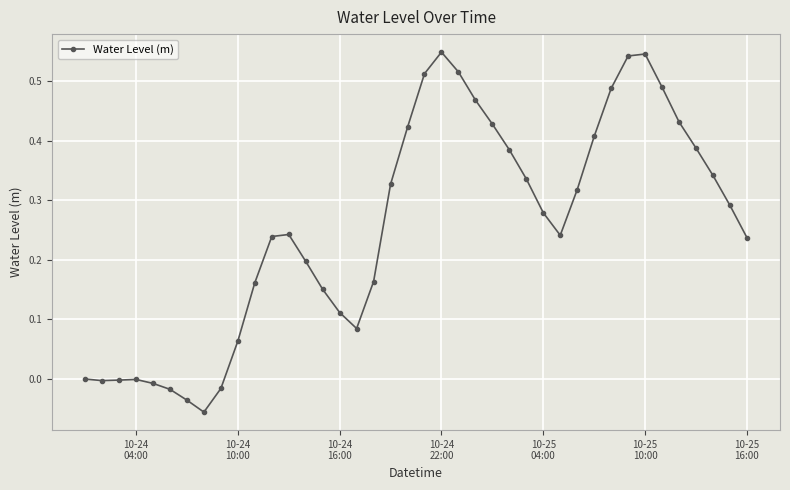

How many lines are shown in the chart?

1